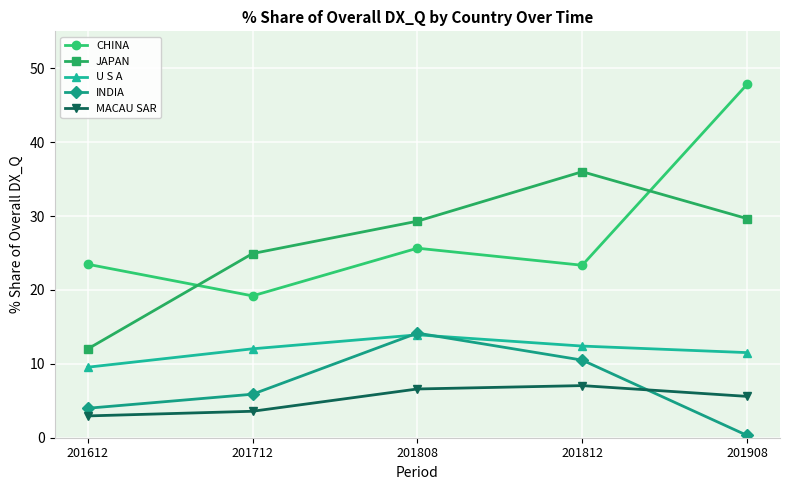

True or false: MACAU SAR has more than 1 interior local peaks.

False